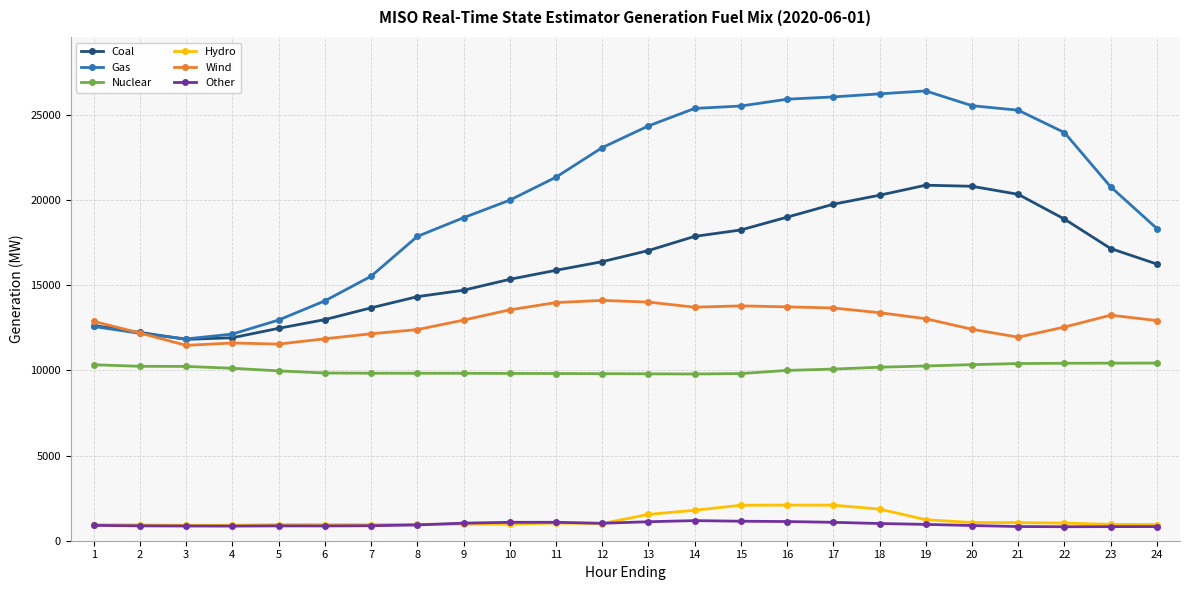

Between 7 and 13, which series saw the biggest shift?

Gas